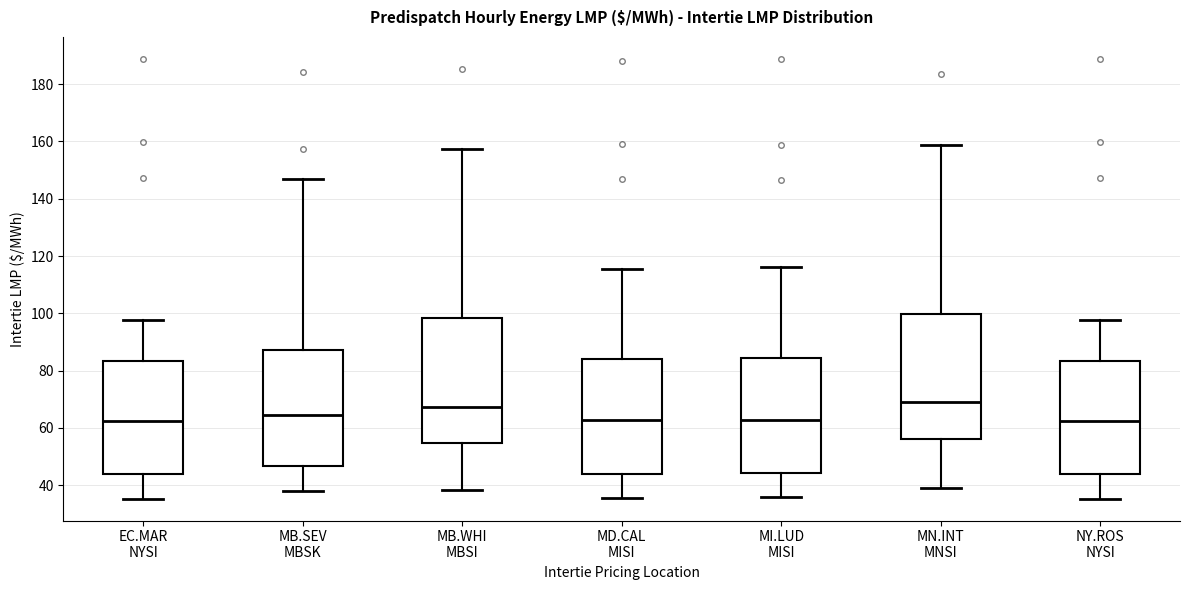

Reading left to right, read every box against the y-axis: the position of its median line, the range the box covers, and the ends of its whiskers. The values are not printed on the chart, so give them approximately, as read against the axis.

EC.MAR NYSI: median 62, box 44 to 84, whiskers 36 to 98
MB.SEV MBSK: median 64, box 46 to 88, whiskers 38 to 146
MB.WHI MBSI: median 68, box 54 to 98, whiskers 38 to 158
MD.CAL MISI: median 62, box 44 to 84, whiskers 36 to 116
MI.LUD MISI: median 62, box 44 to 84, whiskers 36 to 116
MN.INT MNSI: median 70, box 56 to 100, whiskers 40 to 158
NY.ROS NYSI: median 62, box 44 to 84, whiskers 36 to 98